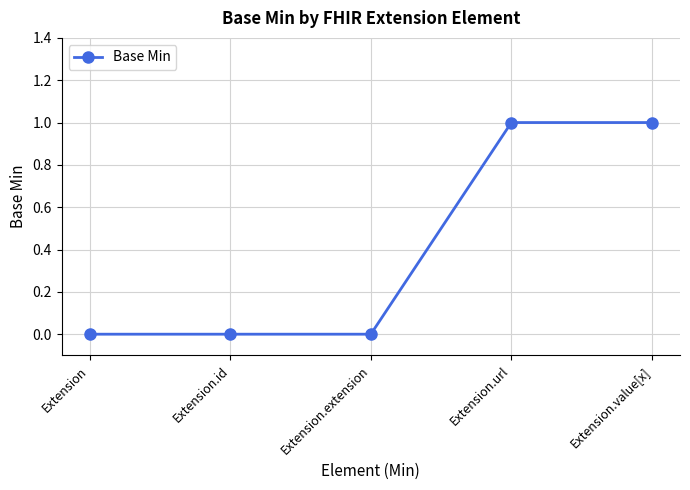

Does the chart display data point markers on the line(s)?

Yes